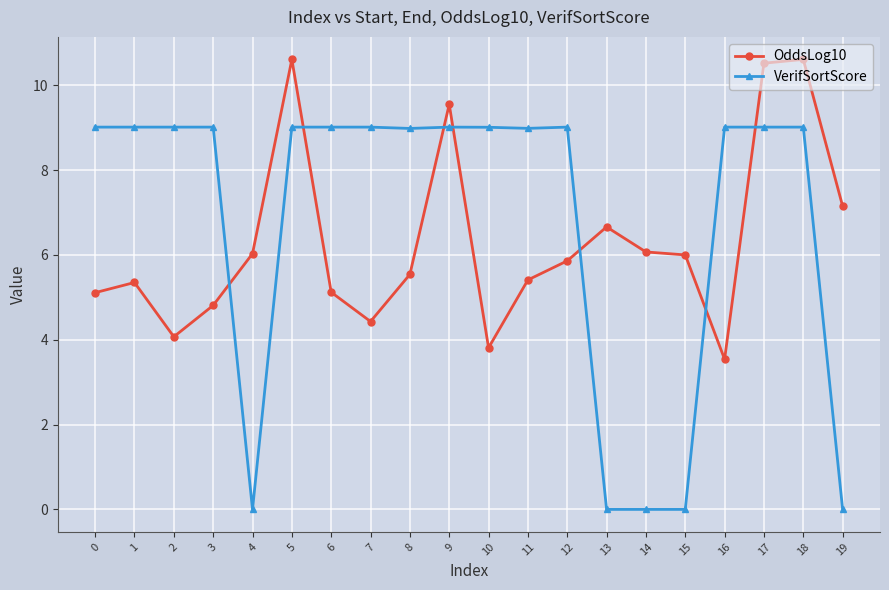

What is the difference between the maximum and minimum values in the VerifSortScore series?

9.0